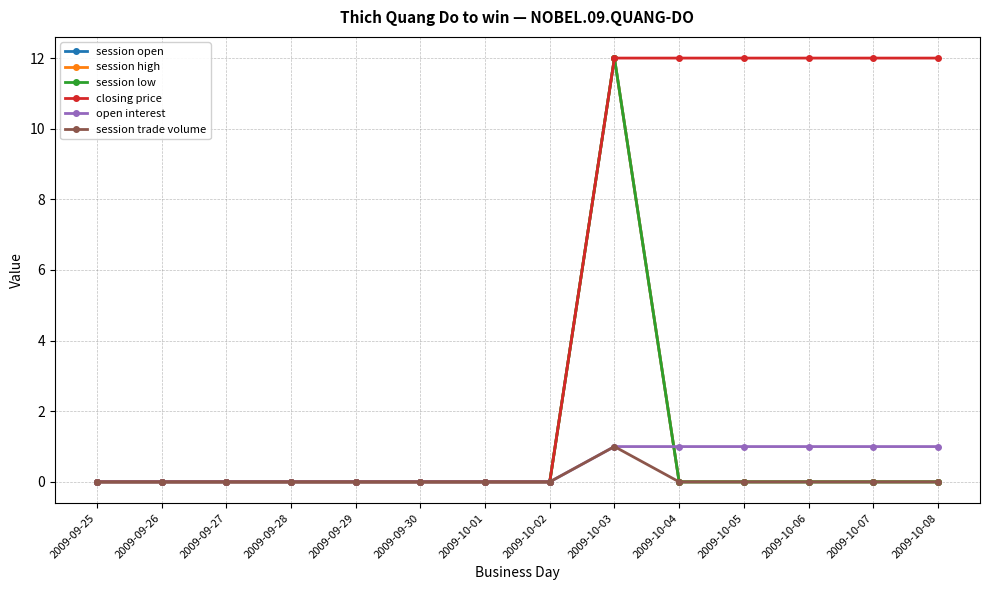

True or false: session low has a value of 0 at 2009-09-30.

True